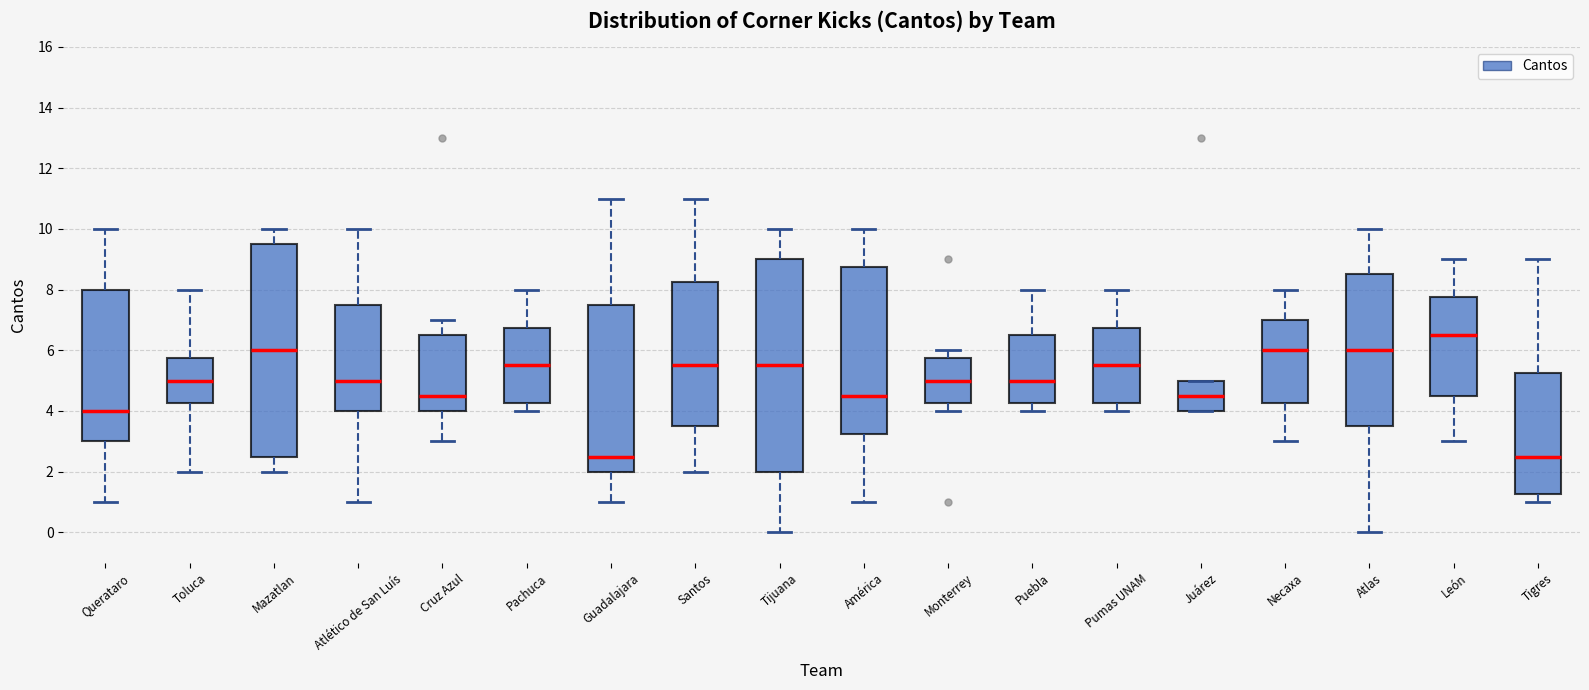

Reading left to right, transcribe this box plot: for each box, give where its median line is, the range the box spans, and where its two whiskers end, as read against the y-axis. The values are not printed on the chart, so give them approximately, as read against the axis.

Querataro: median 4.0, box 3.0 to 8.0, whiskers 1.0 to 10.0
Toluca: median 5.0, box 4.2 to 5.8, whiskers 2.0 to 8.0
Mazatlan: median 6.0, box 2.6 to 9.6, whiskers 2.0 to 10.0
Atlético de San Luís: median 5.0, box 4.0 to 7.6, whiskers 1.0 to 10.0
Cruz Azul: median 4.6, box 4.0 to 6.6, whiskers 3.0 to 7.0
Pachuca: median 5.6, box 4.2 to 6.8, whiskers 4.0 to 8.0
Guadalajara: median 2.6, box 2.0 to 7.6, whiskers 1.0 to 11.0
Santos: median 5.6, box 3.6 to 8.2, whiskers 2.0 to 11.0
Tijuana: median 5.6, box 2.0 to 9.0, whiskers 0.0 to 10.0
América: median 4.6, box 3.2 to 8.8, whiskers 1.0 to 10.0
Monterrey: median 5.0, box 4.2 to 5.8, whiskers 4.0 to 6.0
Puebla: median 5.0, box 4.2 to 6.6, whiskers 4.0 to 8.0
Pumas UNAM: median 5.6, box 4.2 to 6.8, whiskers 4.0 to 8.0
Juárez: median 4.6, box 4.0 to 5.0, whiskers 4.0 to 5.0
Necaxa: median 6.0, box 4.2 to 7.0, whiskers 3.0 to 8.0
Atlas: median 6.0, box 3.6 to 8.6, whiskers 0.0 to 10.0
León: median 6.6, box 4.6 to 7.8, whiskers 3.0 to 9.0
Tigres: median 2.6, box 1.2 to 5.2, whiskers 1.0 to 9.0